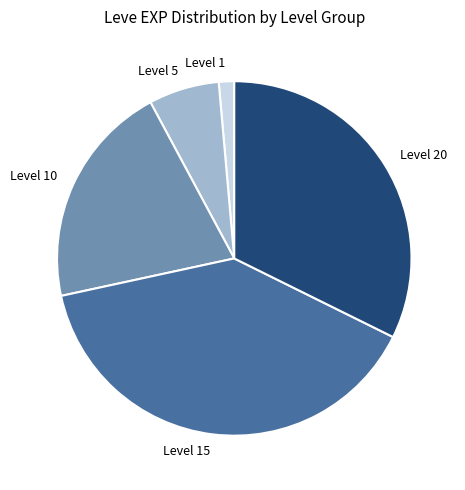

Which category has the smallest portion of the pie?

Level 1